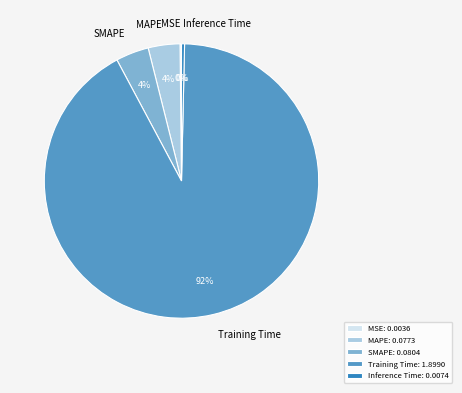

True or false: Training Time accounts for 77% of the total.

False